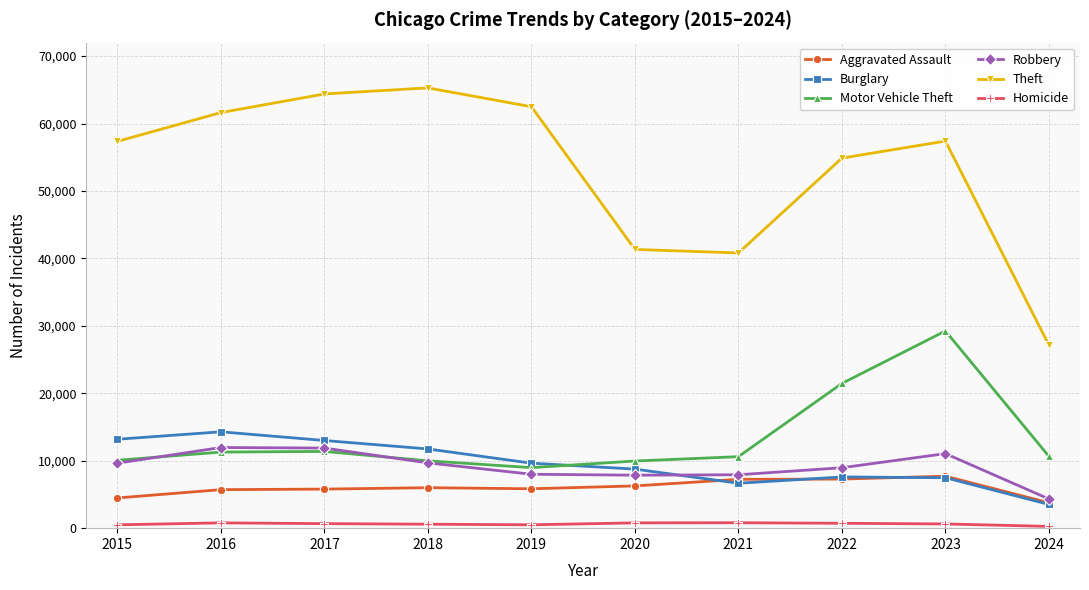

Is this an area chart (filled region under the line)?

No